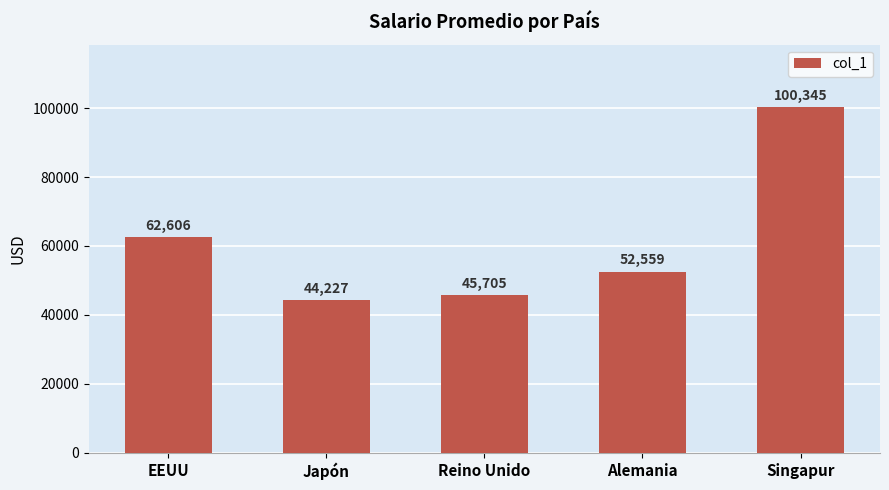

Which label corresponds to the largest value in the chart?

Singapur